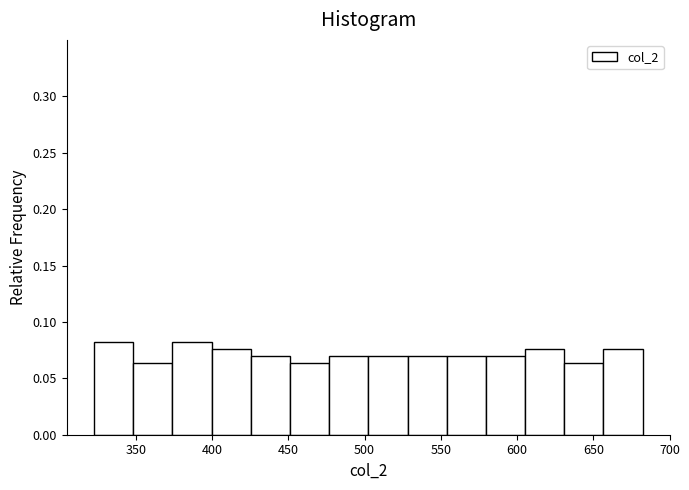

How tall is the bar that spans 450 to 475 on the x-axis? Neither the bar edges nor the heights are printed on the chart, so give them approximately, as read against the axes.

0.065